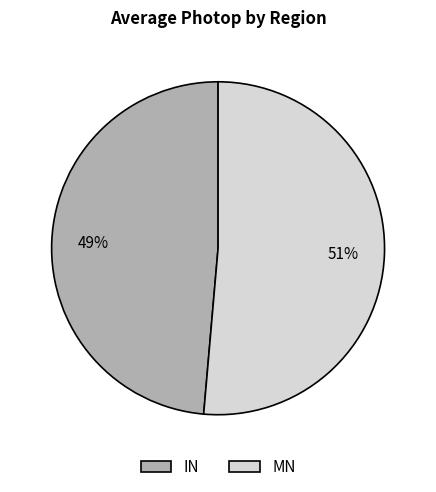

Which slice is the largest?

MN